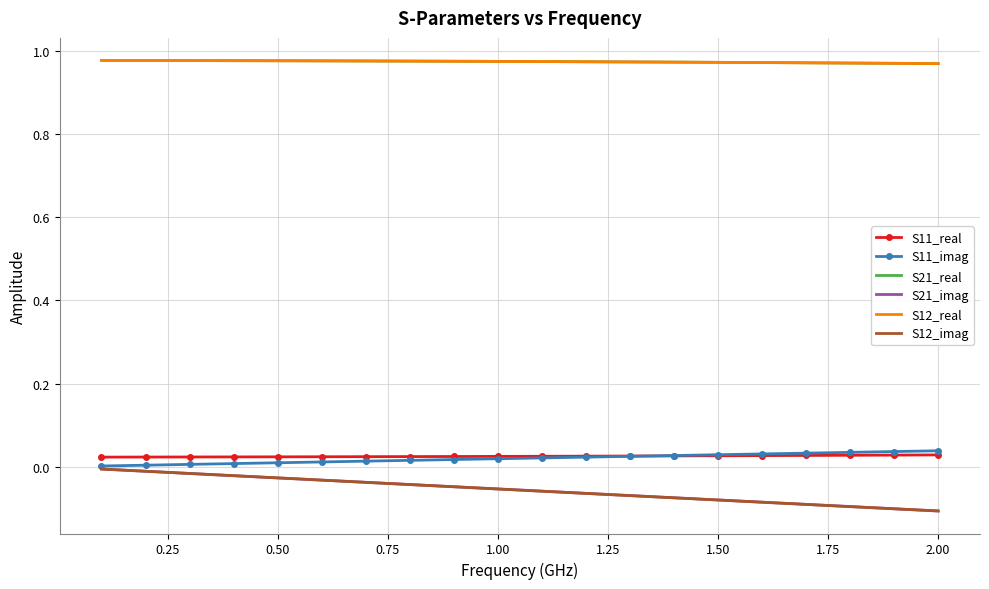

How many data points does each series have?

20